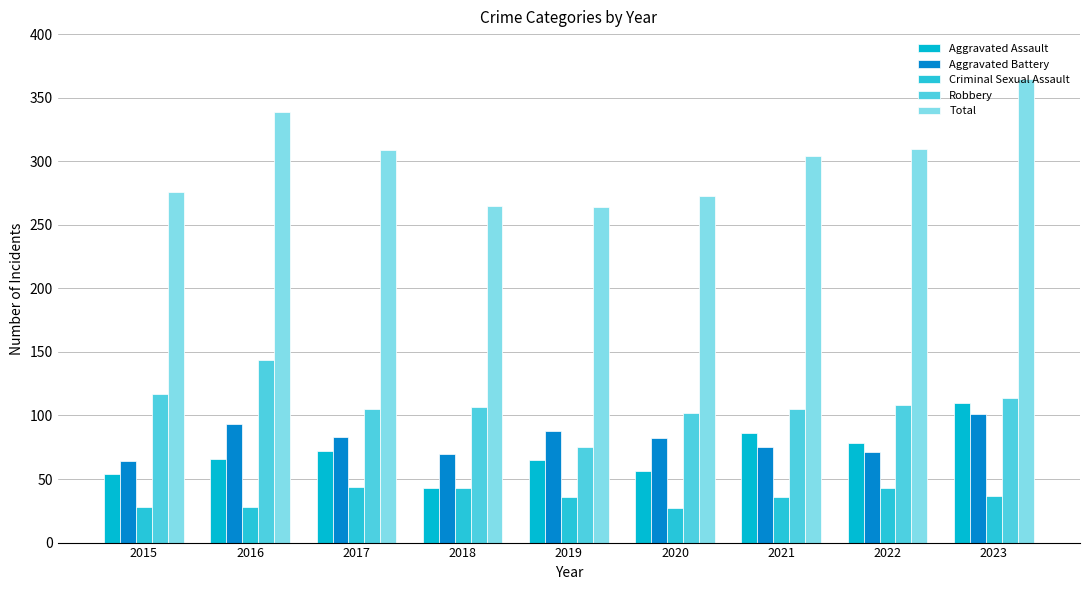

Between 2016 and 2021, which series saw the biggest shift?

Robbery